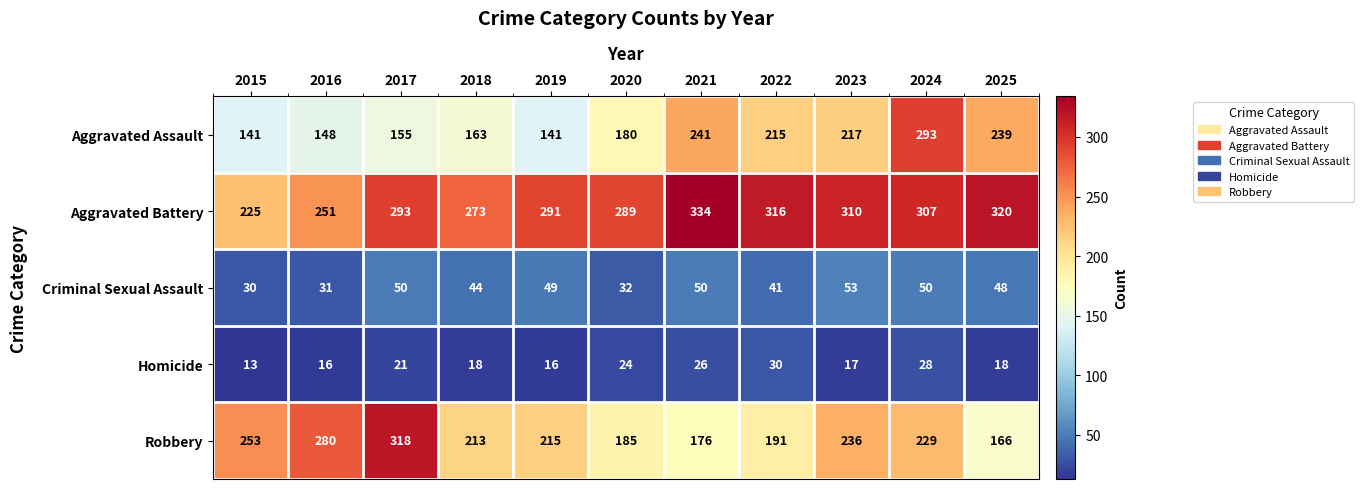

What is the approximate value of Homicide at 2016, to the nearest 5?

15